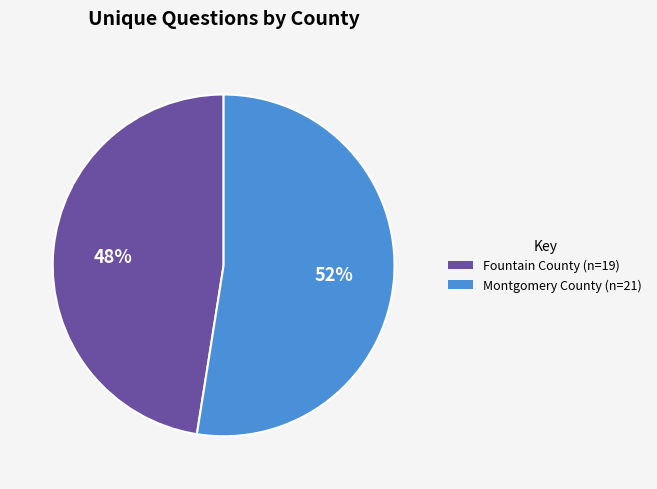

Is there any slice that represents more than half of the pie?

Yes